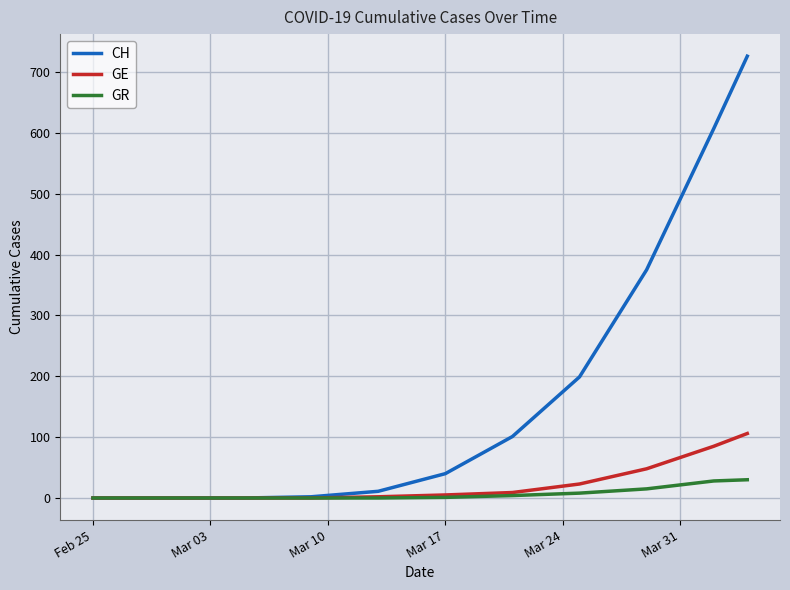

What is the greatest value displayed?

726